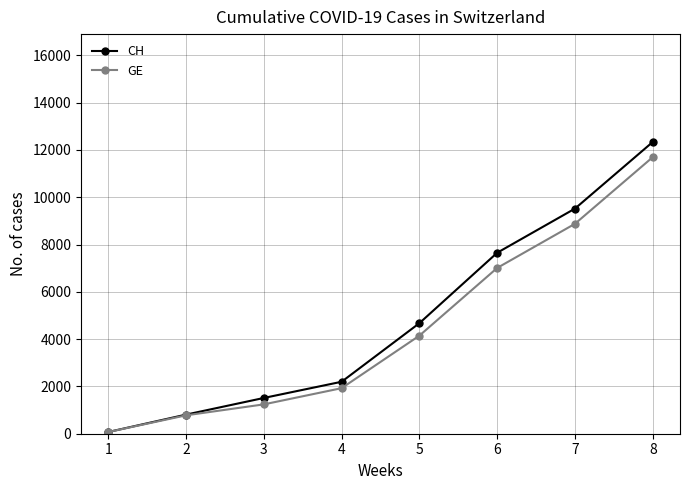

How many lines are shown in the chart?

2